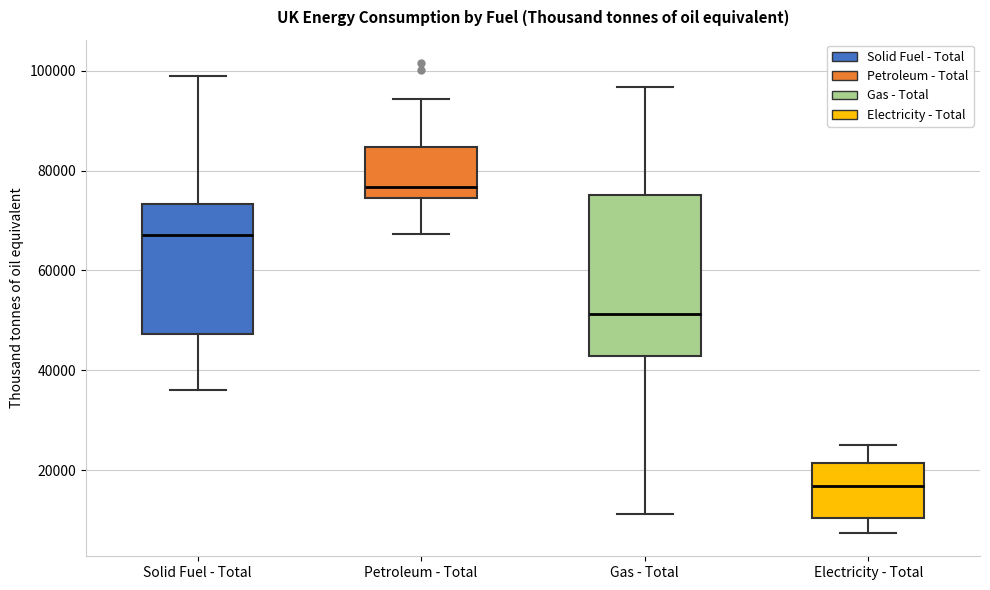

Reading left to right, read every box against the y-axis: the position of its median line, the range the box covers, and the ends of its whiskers. The values are not printed on the chart, so give them approximately, as read against the axis.

Solid Fuel - Total: median 68000, box 48000 to 74000, whiskers 36000 to 98000
Petroleum - Total: median 76000, box 74000 to 84000, whiskers 68000 to 94000
Gas - Total: median 52000, box 42000 to 76000, whiskers 12000 to 96000
Electricity - Total: median 16000, box 10000 to 22000, whiskers 8000 to 26000